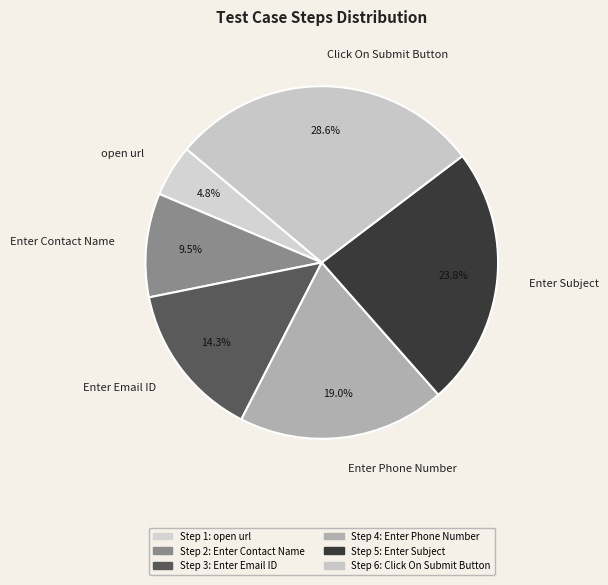

What is the ratio of the value at Click On Submit Button to the value at Enter Subject?

1.2